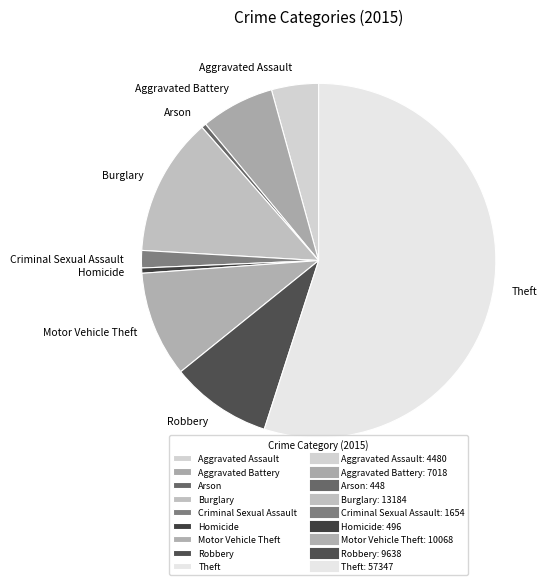

Combined, do Arson and Theft account for over 50%?

Yes